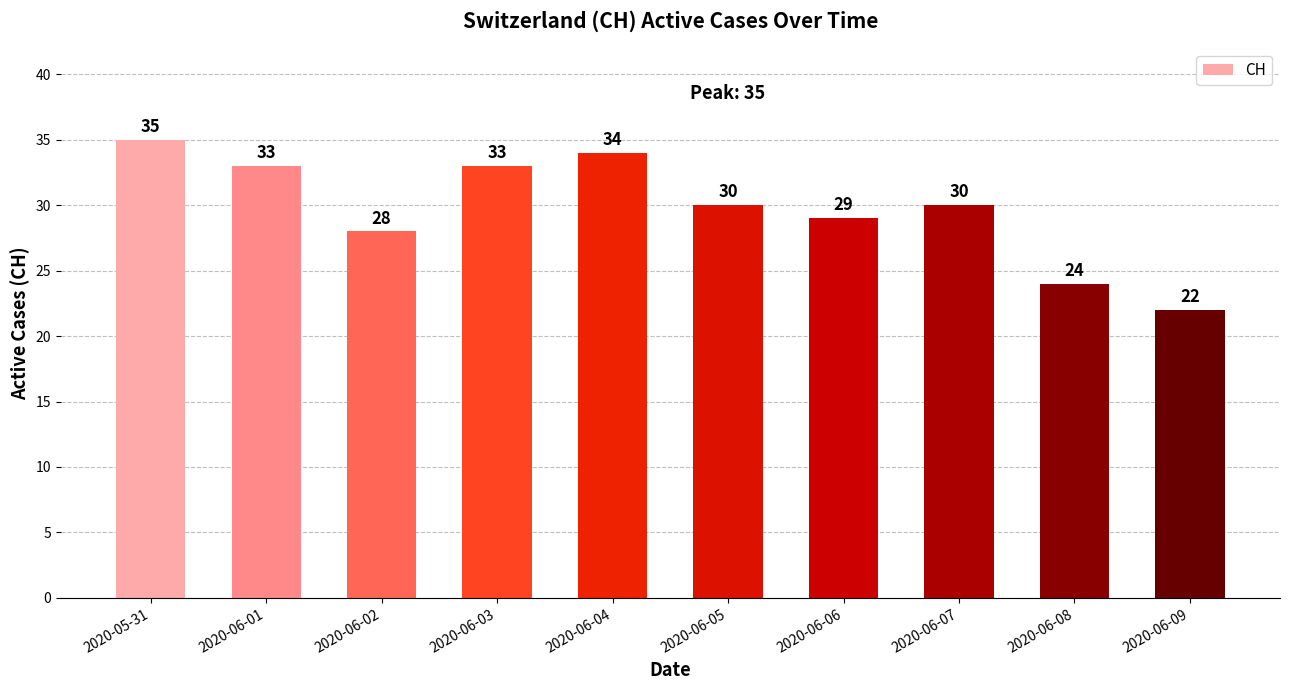

What is the difference between the maximum and minimum values?

13